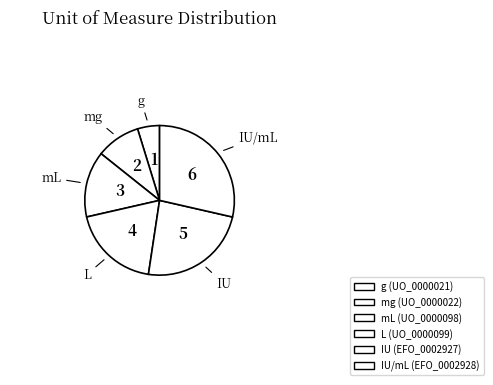

Is IU the majority of the pie?

No